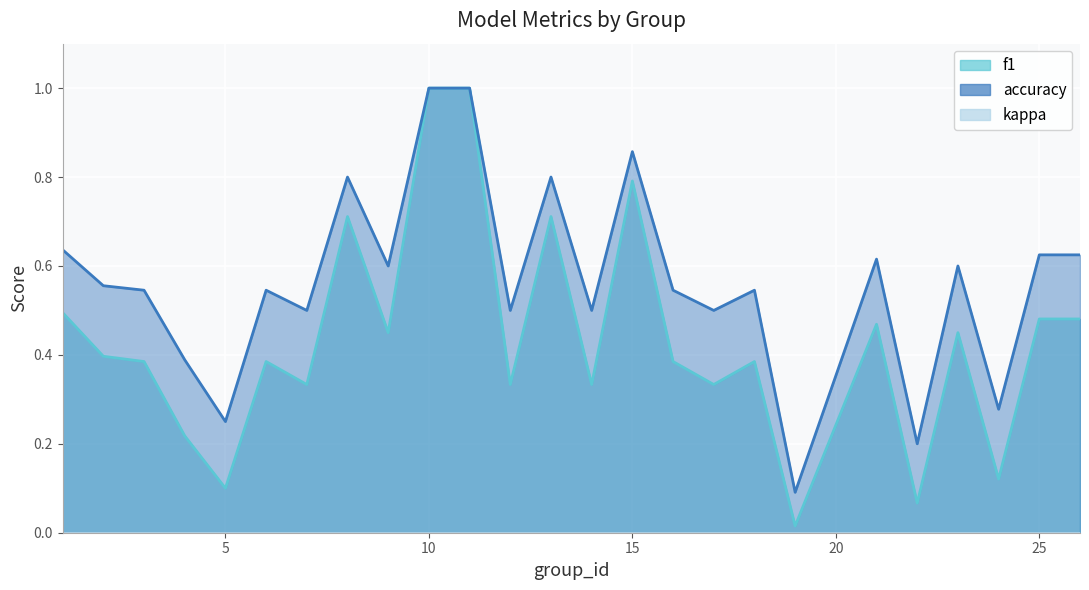

What is the sum of all accuracy values?

14.1